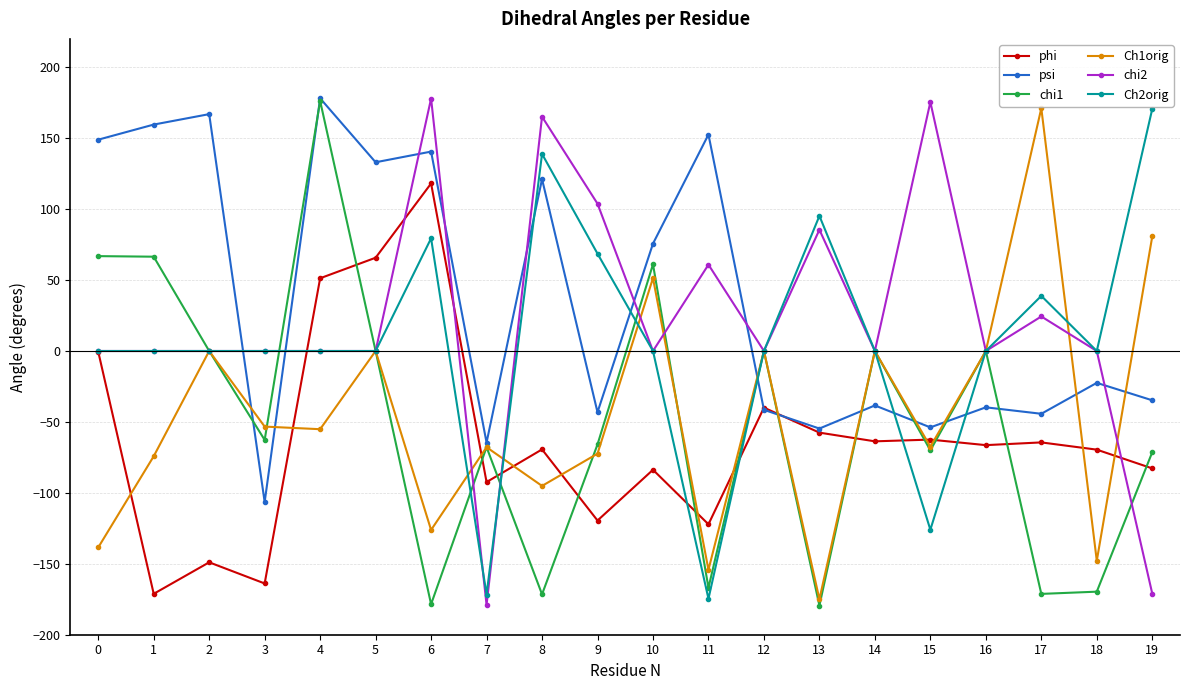

How many values in the psi series exceed -22?

9